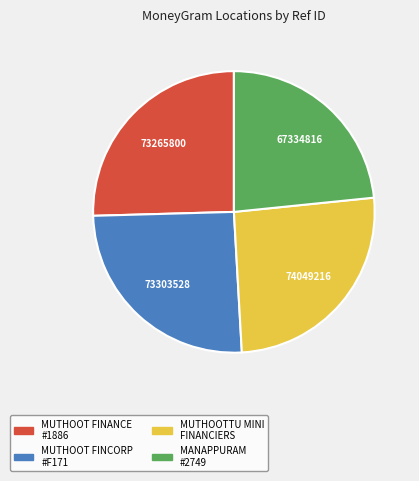

Is there any slice that represents more than half of the pie?

No